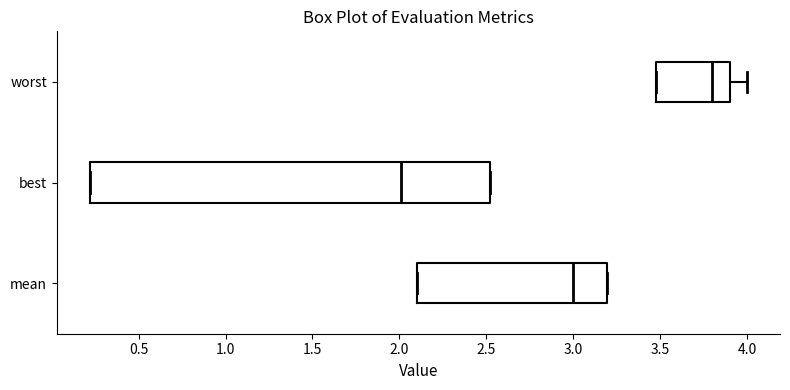

Reading bottom to top, read every box against the x-axis: the position of its median line, the range the box covers, and the ends of its whiskers. The values are not printed on the chart, so give them approximately, as read against the axis.

mean: median 3.0, box 2.1 to 3.2, whiskers 2.1 to 3.2
best: median 2.0, box 0.2 to 2.5, whiskers 0.2 to 2.5
worst: median 3.8, box 3.5 to 3.9, whiskers 3.5 to 4.0